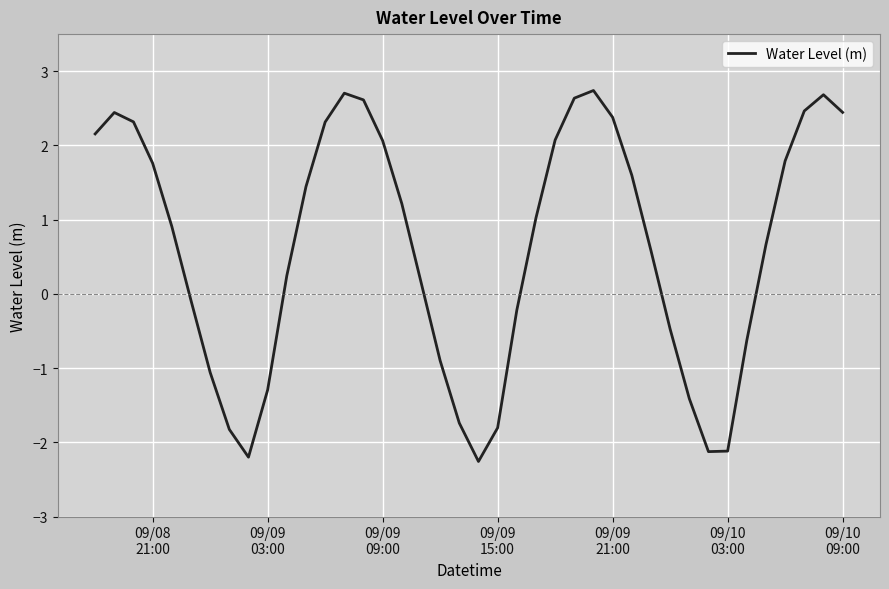

What is the difference between the maximum and minimum values?

5.0